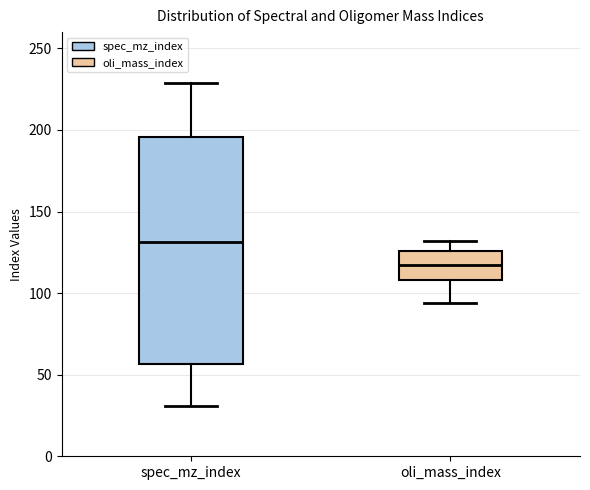

Which box is the tallest, from its lower edge to its upper edge?

spec_mz_index